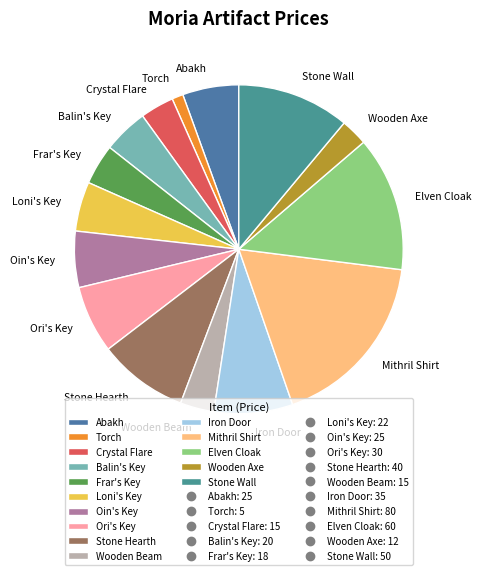

Approximately how many times larger is the value at Crystal Flare compared to Loni's Key?

0.7